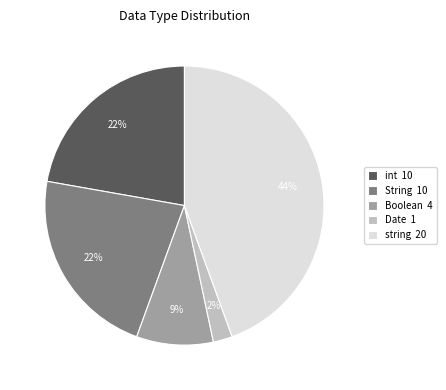

Does String account for over 50% of the chart?

No